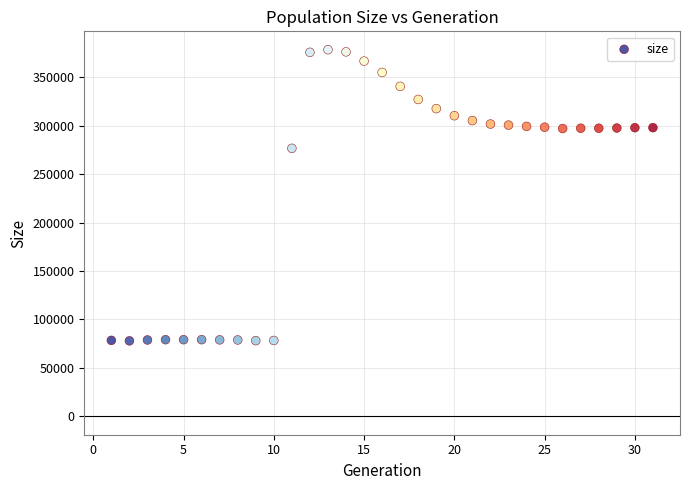

What Y value in the scatter plot is closest to 228231?

276648